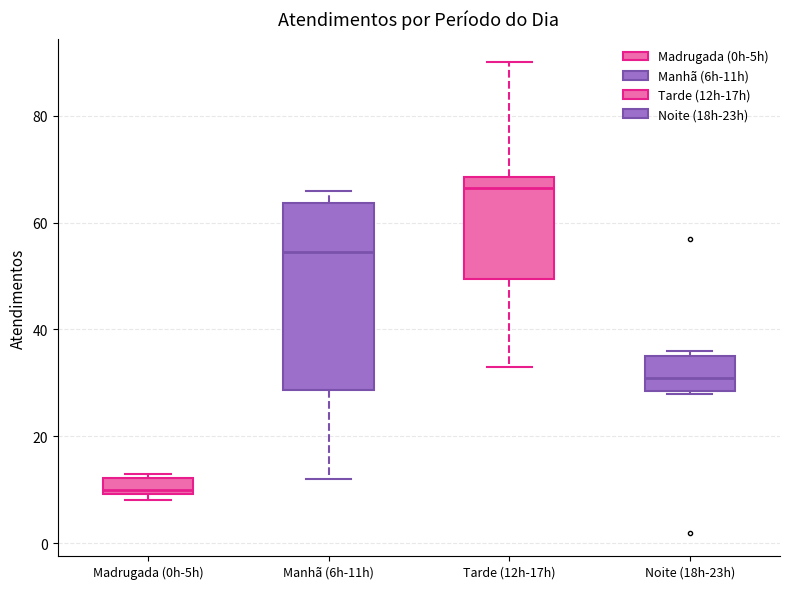

Which box's median line is the highest?

Tarde (12h-17h)